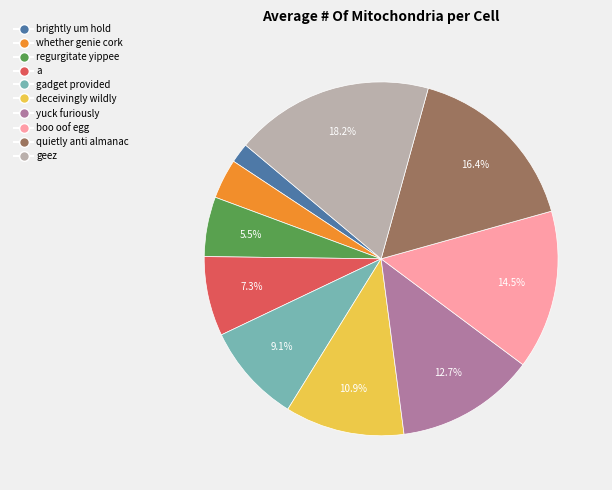

Which category has the smallest portion of the pie?

brightly um hold